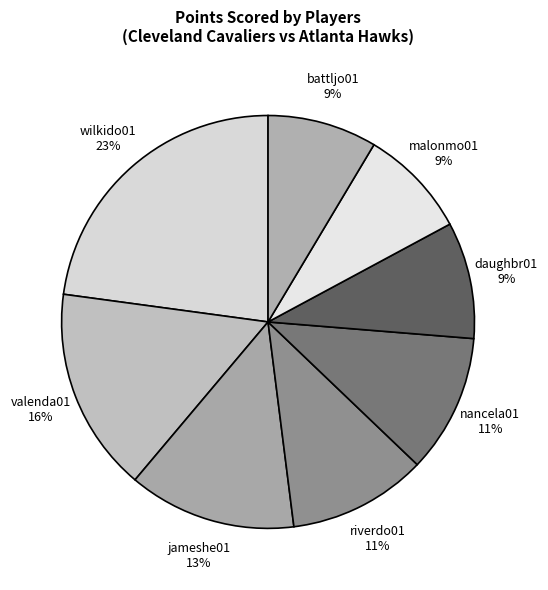

To the nearest percent, what percentage of the pie is battljo01?

9%